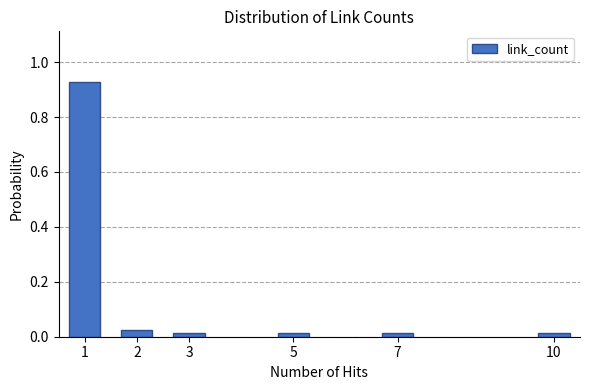

Is it true that the value at 1 is 1.6?

False